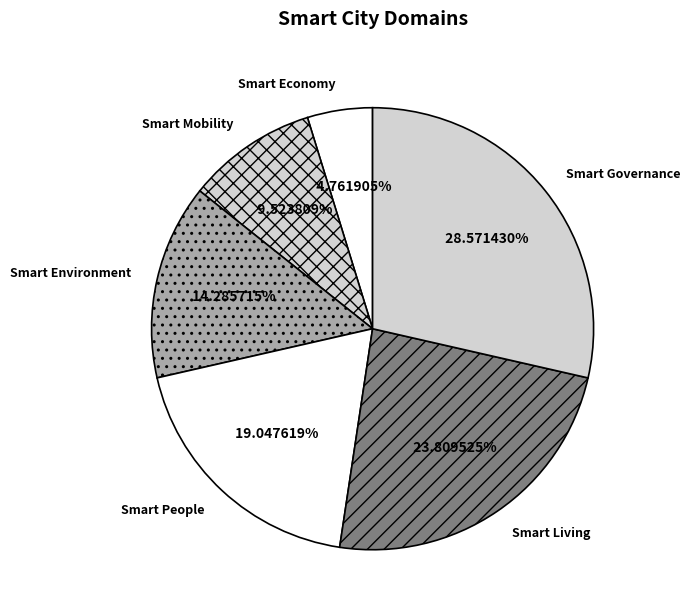

Count the number of slices in the pie.

6